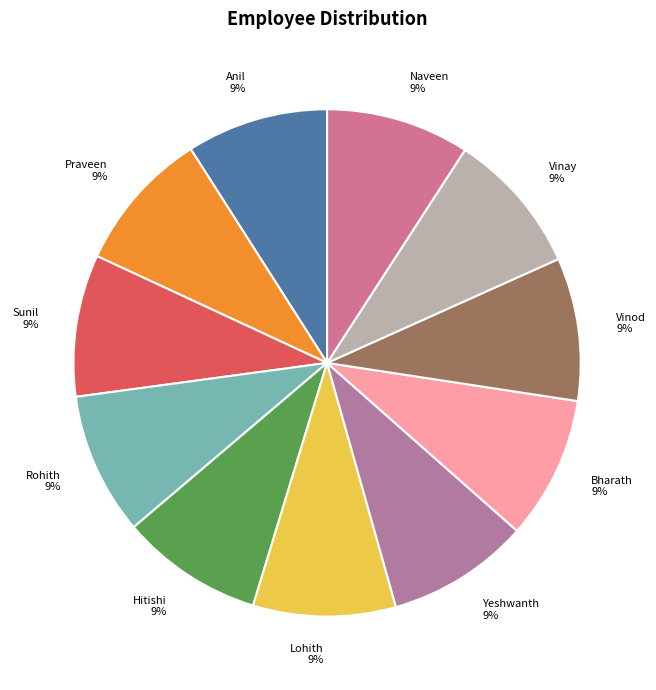

Is the sum of Rohith and Bharath greater than half?

No